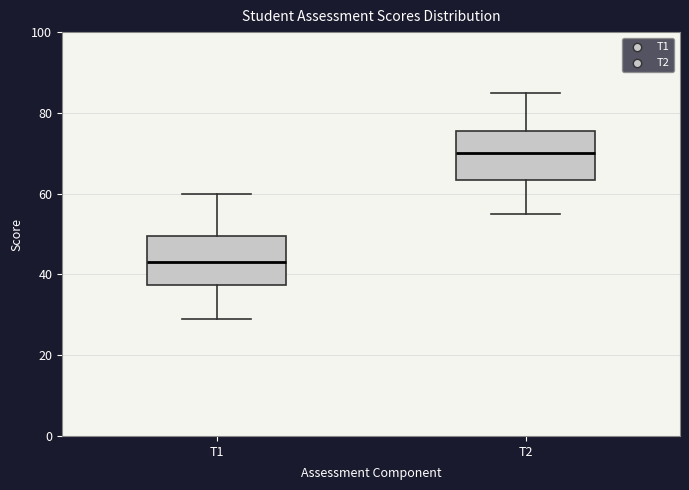

Reading left to right, read every box against the y-axis: the position of its median line, the range the box covers, and the ends of its whiskers. The values are not printed on the chart, so give them approximately, as read against the axis.

T1: median 44, box 38 to 50, whiskers 30 to 60
T2: median 70, box 64 to 76, whiskers 56 to 86